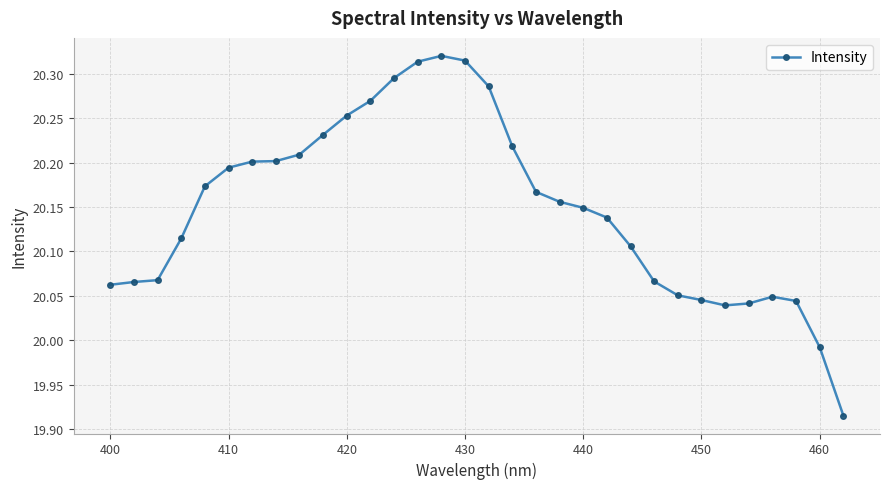

What is the difference between the maximum and minimum values?

0.4